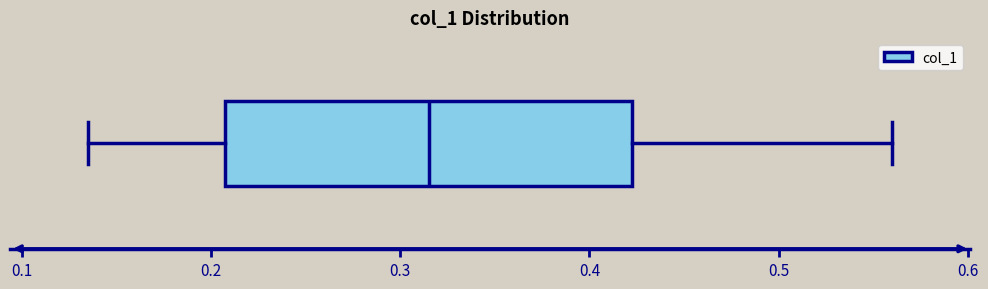

Transcribe this box plot: give where the median line is, the range the box spans, and where the two whiskers end, as read against the x-axis. The values are not printed on the chart, so give them approximately, as read against the axis.

median 0.32, box 0.21 to 0.42, whiskers 0.14 to 0.56